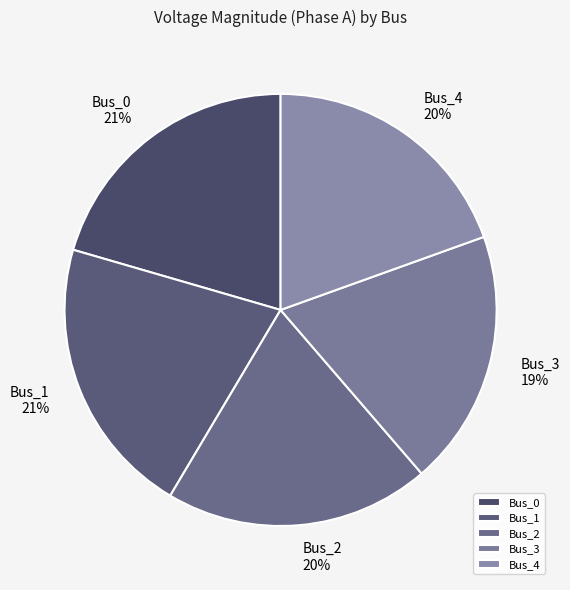

Is there a majority slice in this chart?

No